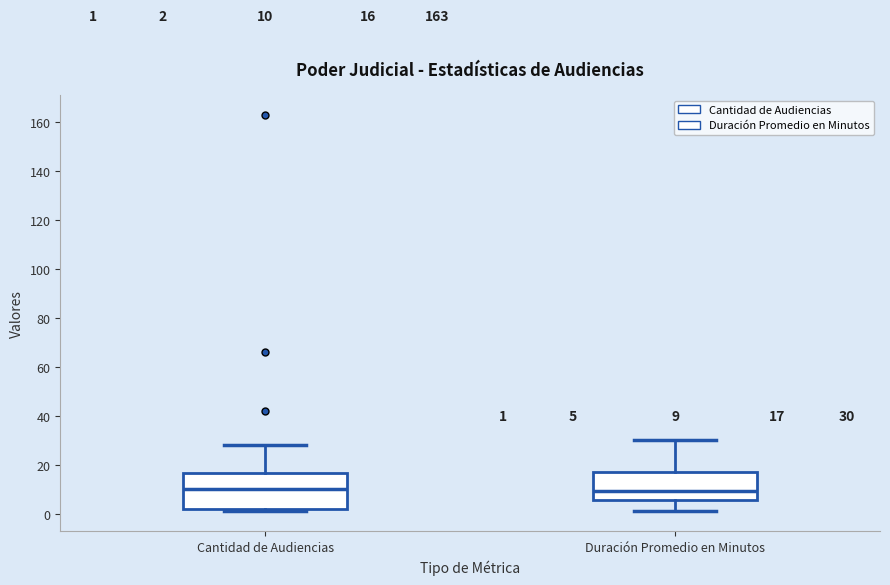

Which box is the tallest, from its lower edge to its upper edge?

Cantidad de Audiencias